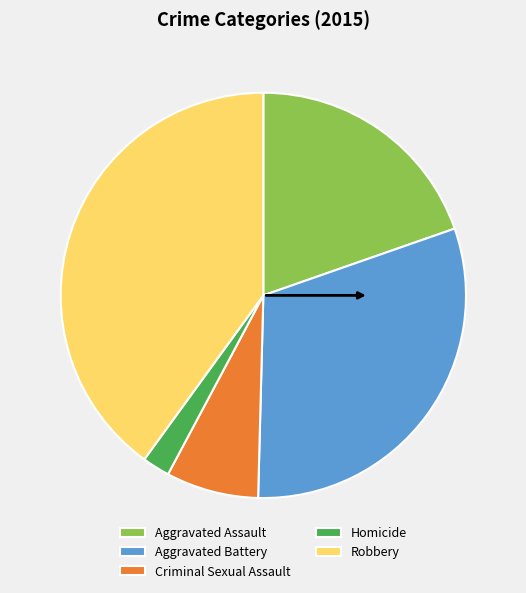

Rank the categories by value from highest to lowest.

Robbery, Aggravated Battery, Aggravated Assault, Criminal Sexual Assault, Homicide